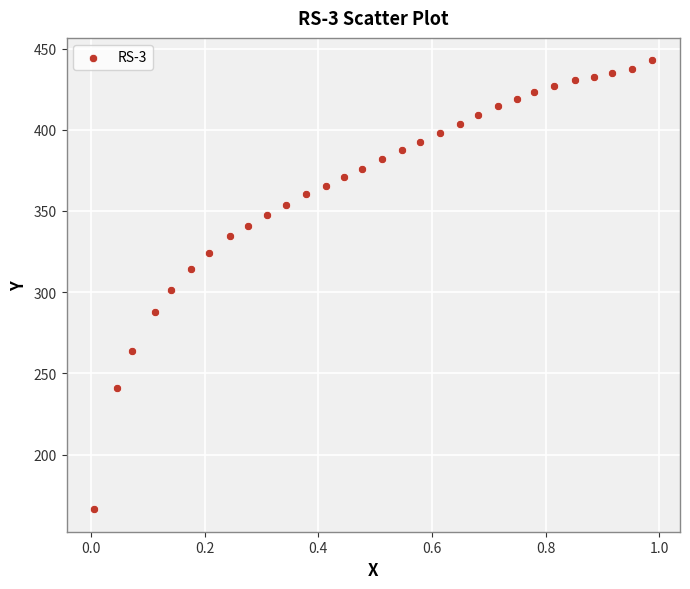

What is the range of Y values (max minus min)?

276.5